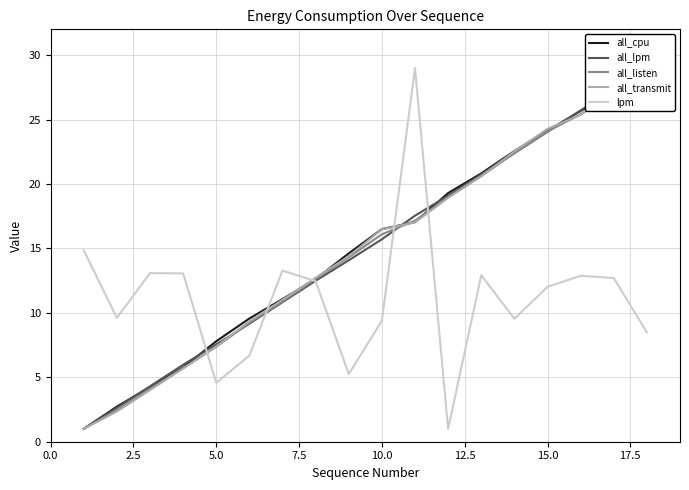

Does the chart have visible grid lines?

Yes